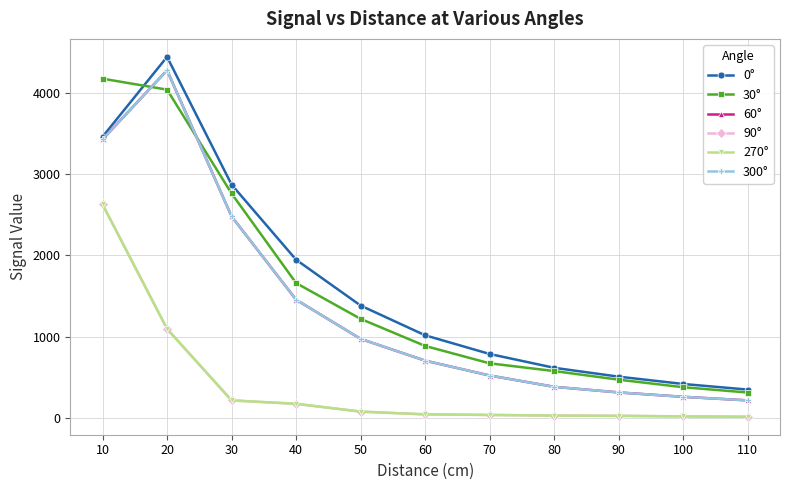

The value of 270° at 90 is 26. True or false?

True